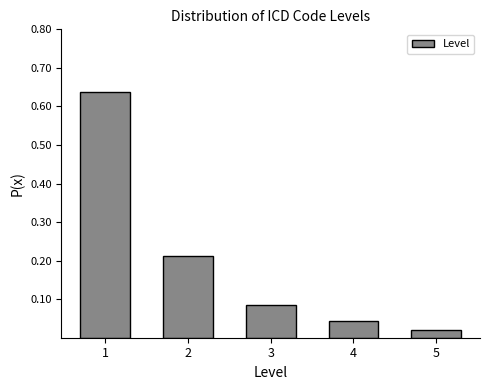

List the labels in order of value, smallest first.

5, 4, 3, 2, 1